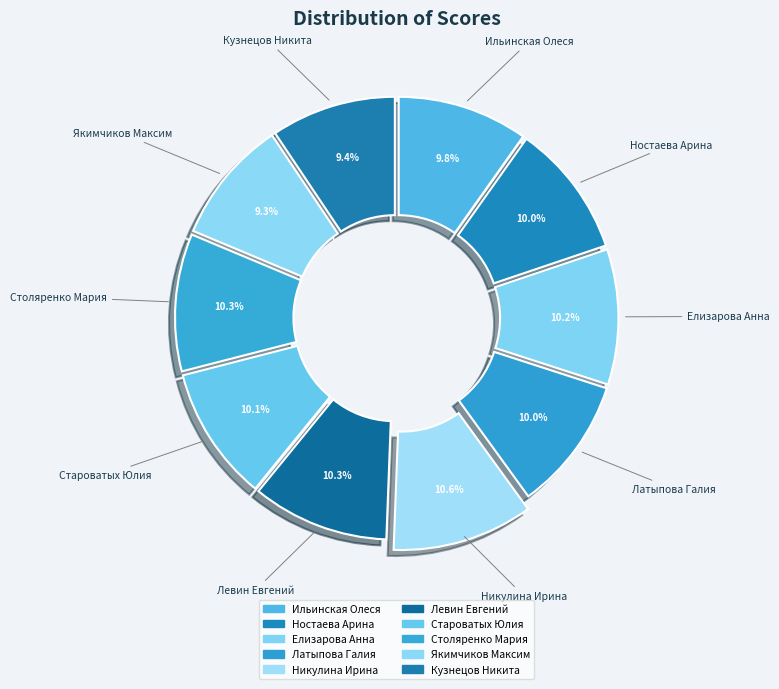

How many slices are in this pie chart?

10